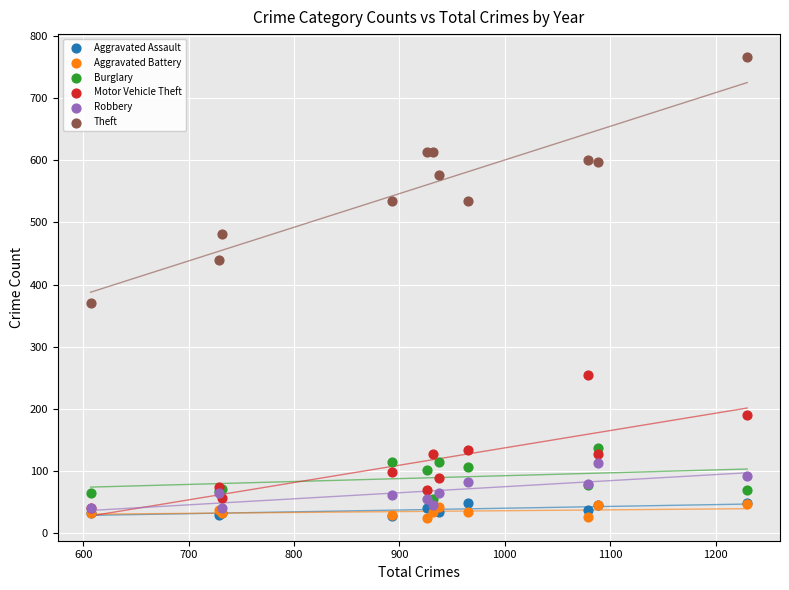

Across all series, what Y value is closest to 395?

371